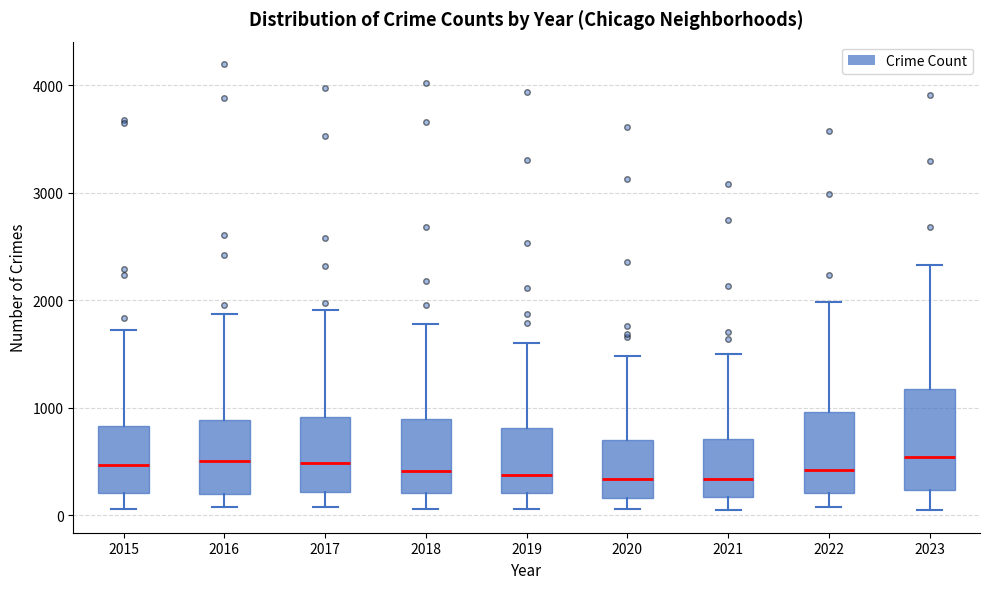

Where does the lower whisker of the box at x = 2016 end on the y-axis? The values are not printed on the chart, so give them approximately, as read against the axis.

100